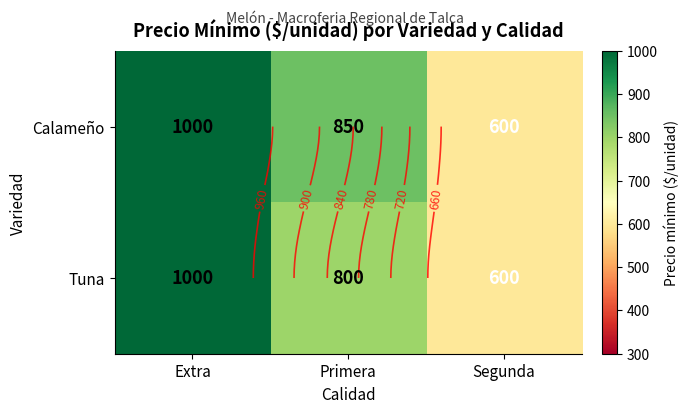

What value does the Tuna series have at Extra, to the nearest 5?

1000